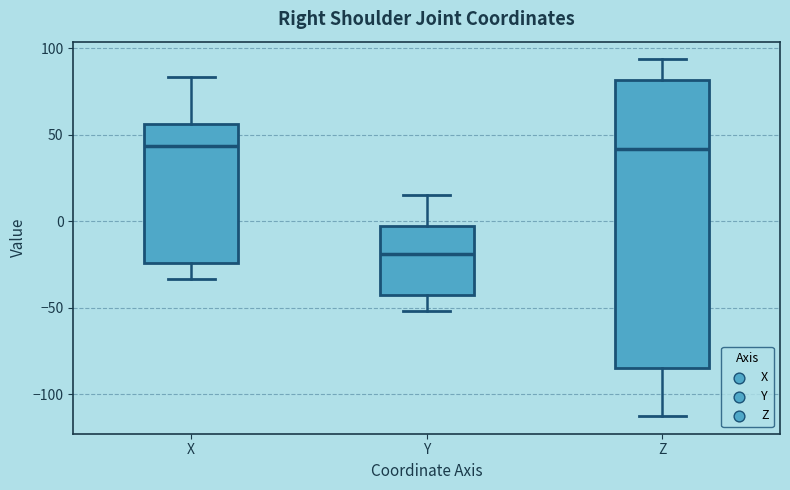

Which box is the tallest, from its lower edge to its upper edge?

Z